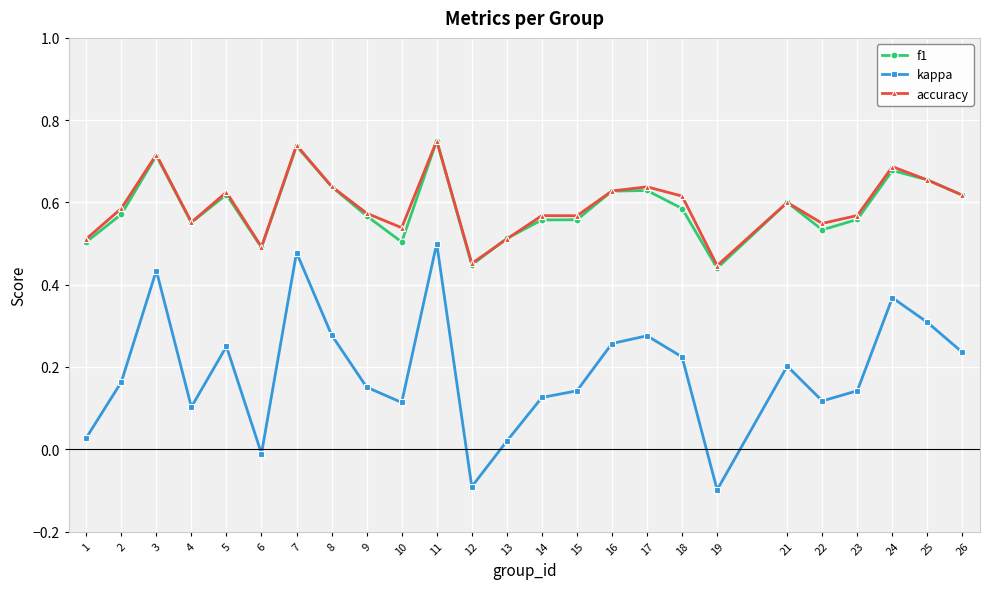

Between 19 and 21, which series saw the biggest shift?

kappa